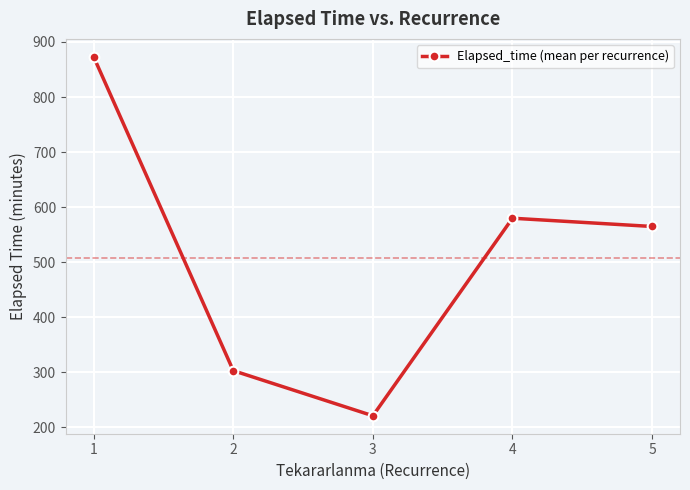

Where is the data nearest to the value 547?

5